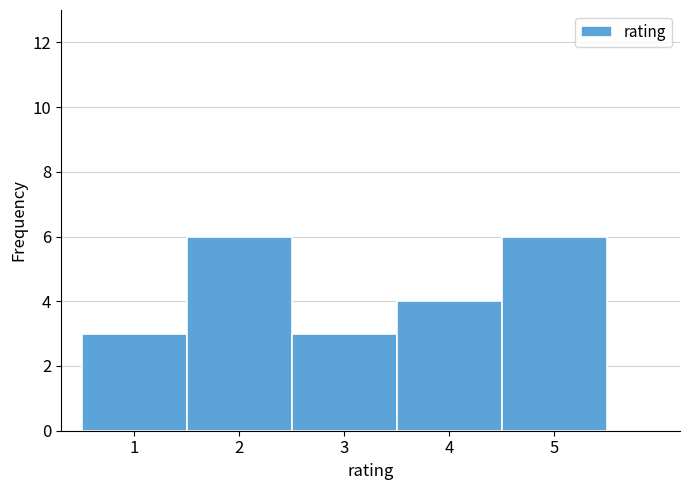

Reading left to right, list every bar in this chart as the range it spans on the x-axis followed by its height. The values are not printed on the chart, so give them approximately, as read against the axis.

0.5 to 1.5: 3
1.5 to 2.5: 6
2.5 to 3.5: 3
3.5 to 4.5: 4
4.5 to 5.5: 6